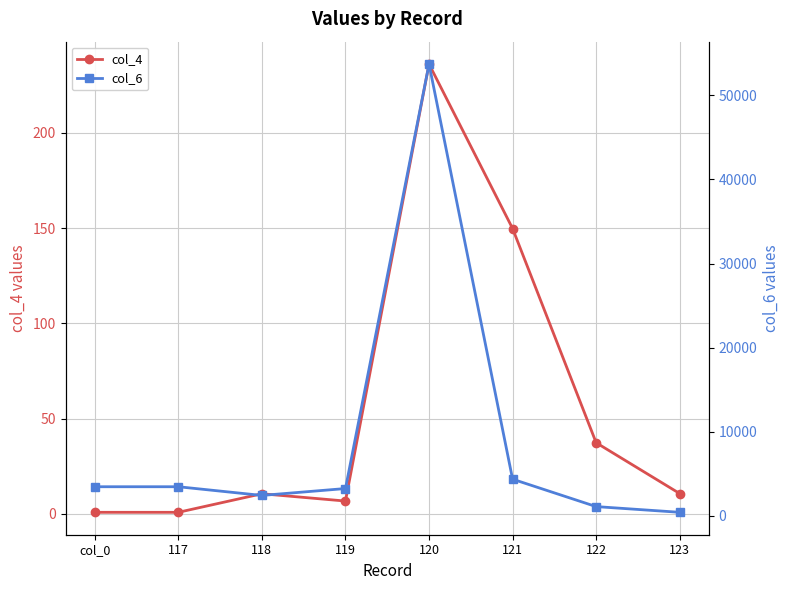

True or false: col_6 and col_4 cross at least once.

False